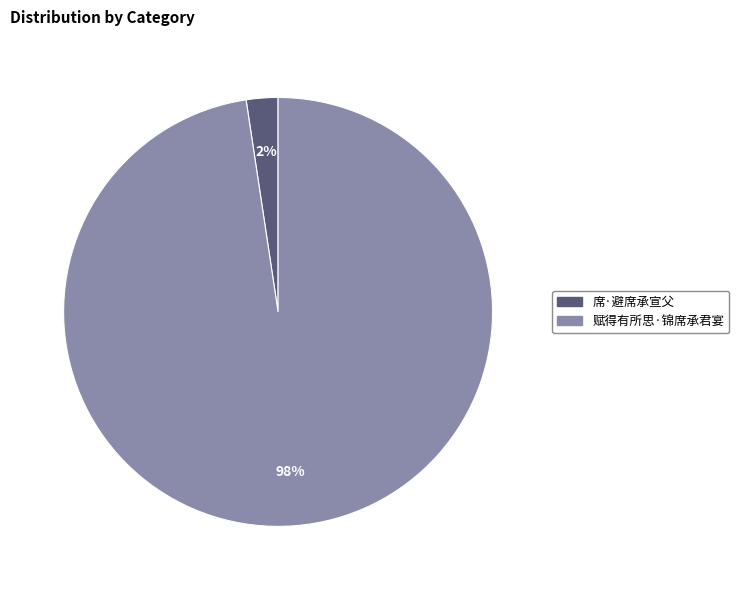

To the nearest percent, what is the average slice percentage?

50%